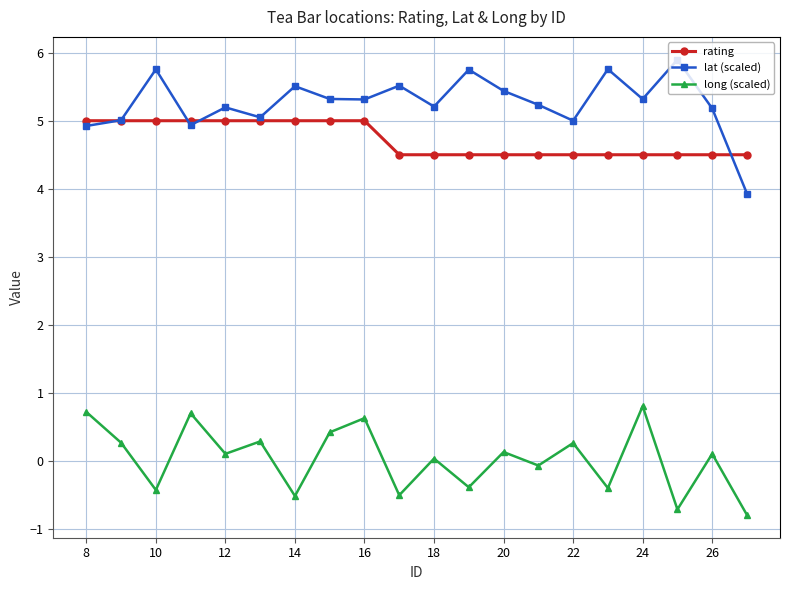

At how many categories does at least one series exceed 1?

20